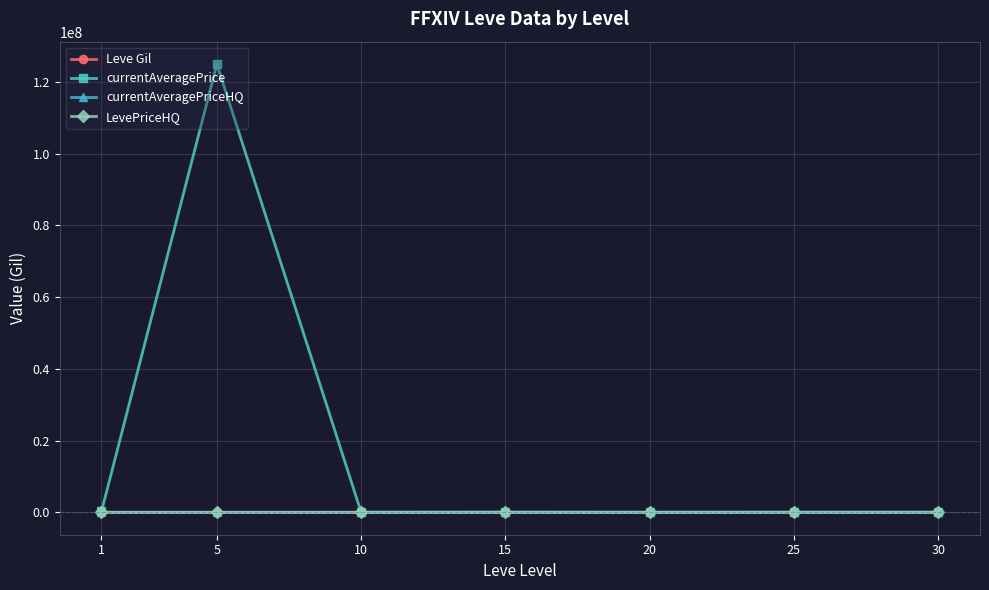

Does the chart have visible grid lines?

Yes